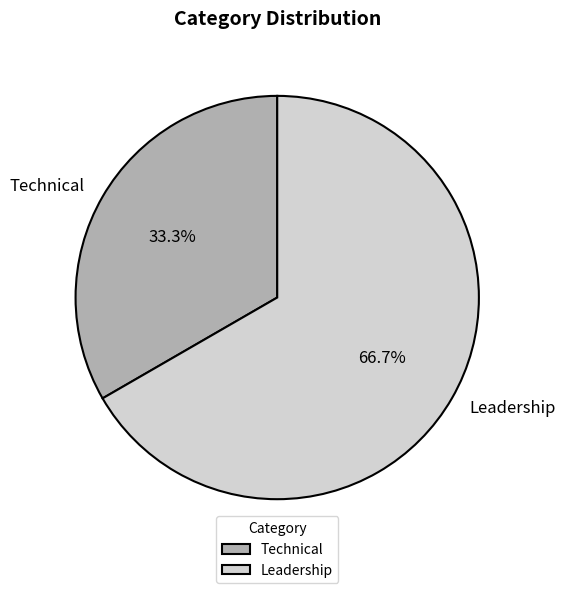

Which slice is the largest?

Leadership